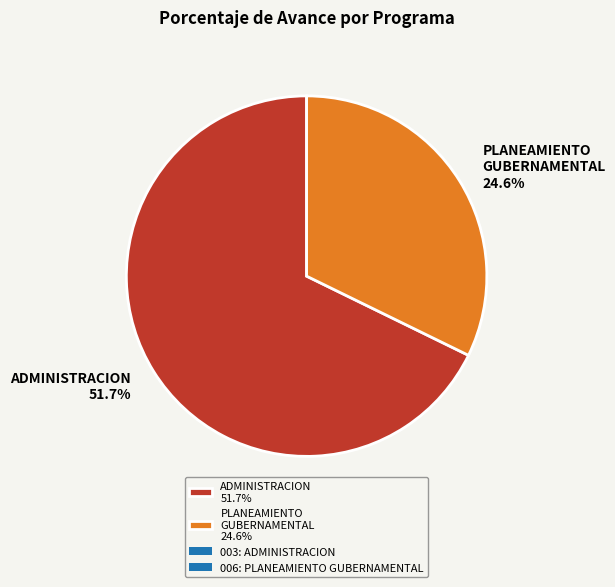

How much of the chart is everything except 003: ADMINISTRACION?

32.2%